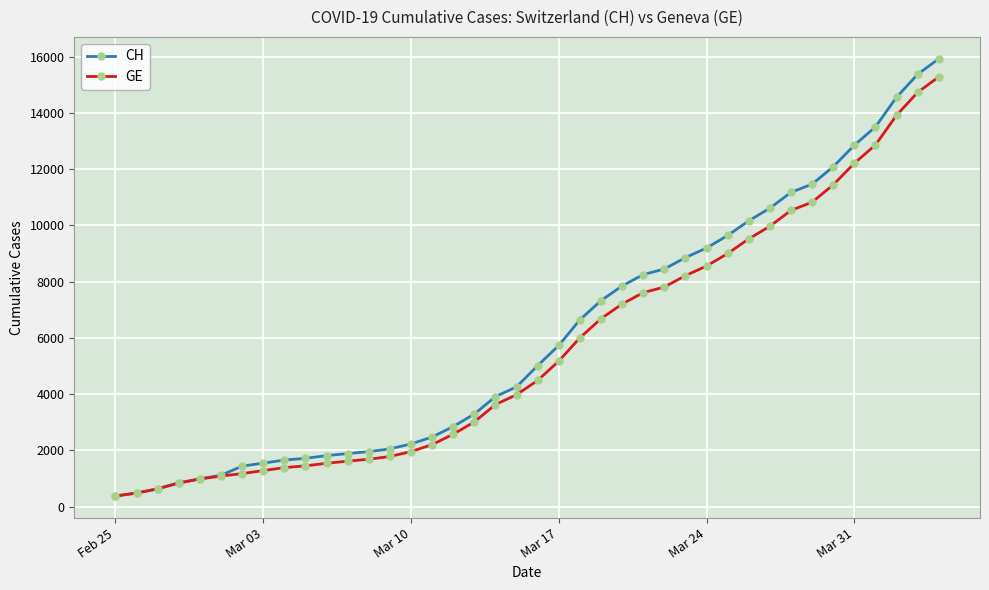

What is the maximum value shown in the chart?

15926